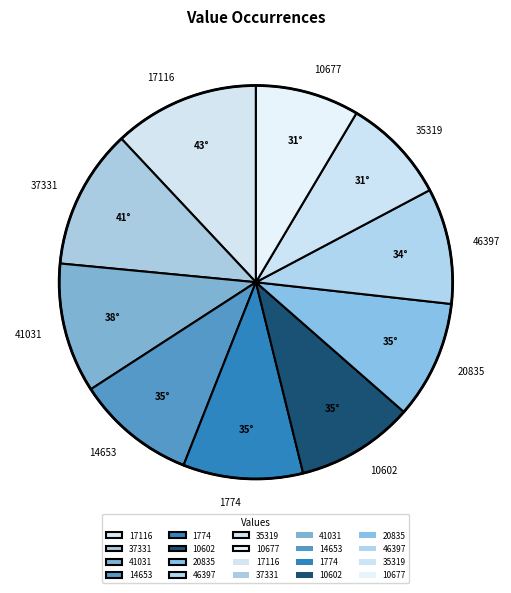

True or false: 46397 accounts for 24% of the total.

False